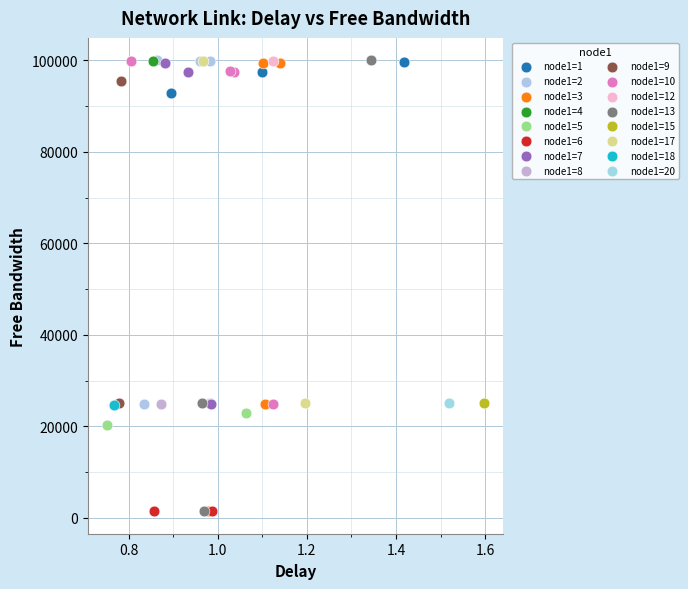

What are all the series names shown in the legend?

node1=1, node1=2, node1=3, node1=4, node1=5, node1=6, node1=7, node1=8, node1=9, node1=10, node1=12, node1=13, node1=15, node1=17, node1=18, node1=20